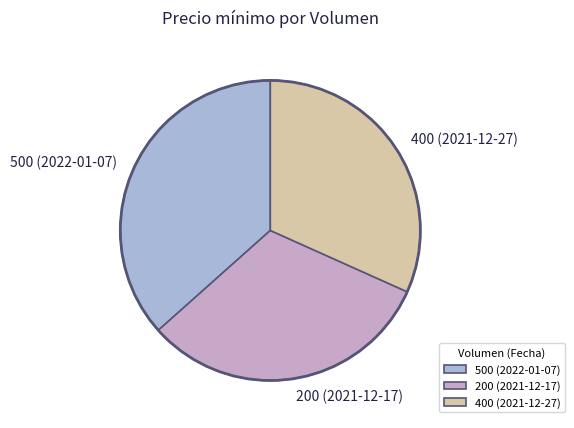

Is there a majority slice in this chart?

No